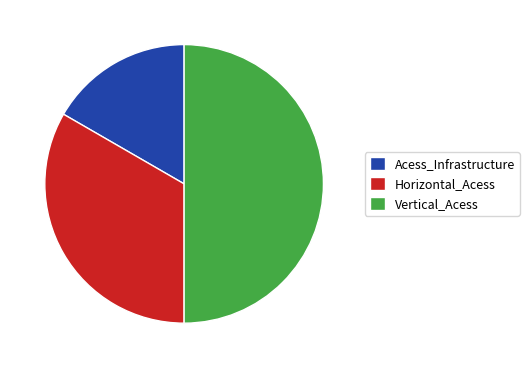

True or false: Vertical_Acess accounts for 50% of the total.

True